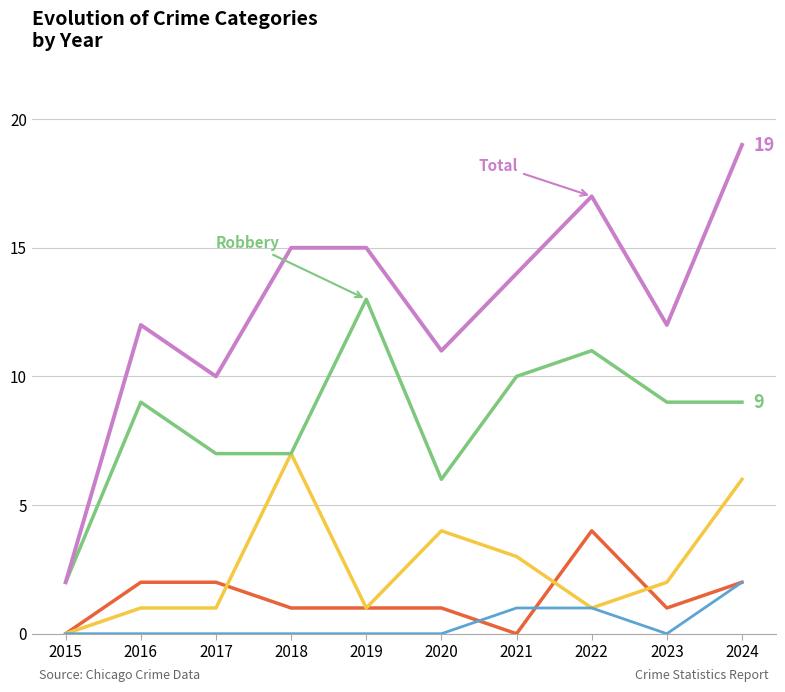

What is the total value across all series at 2015?

4